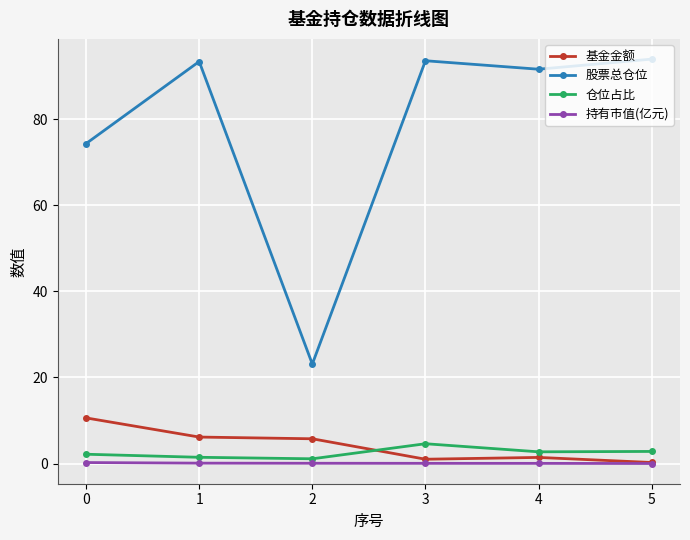

What is the total value across all series at 0?

87.3